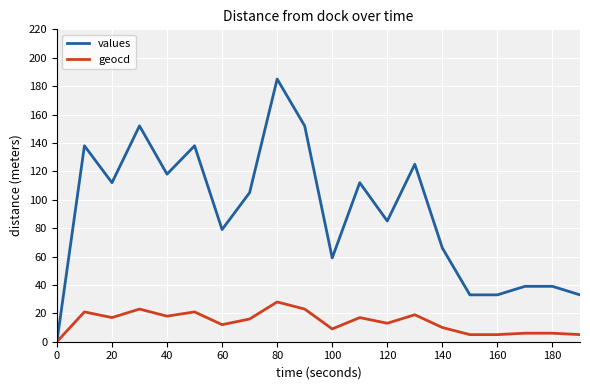

List the series in order of their peak value, lowest first.

geocd, values